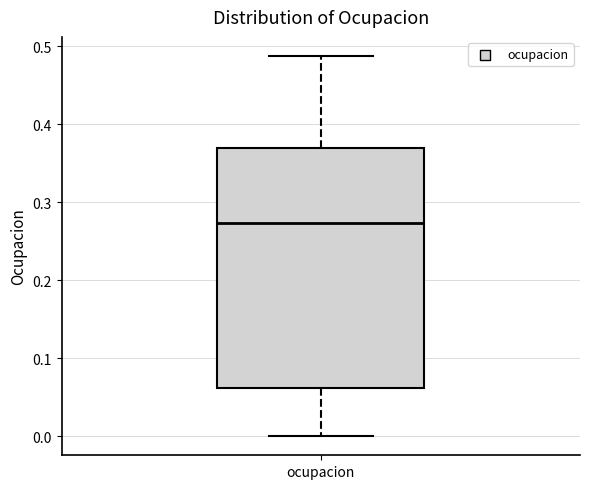

Read this box plot against the y-axis: the position of the median line, the range covered by the box, and the ends of both whiskers. The values are not printed on the chart, so give them approximately, as read against the axis.

median 0.27, box 0.06 to 0.37, whiskers 0.00 to 0.49